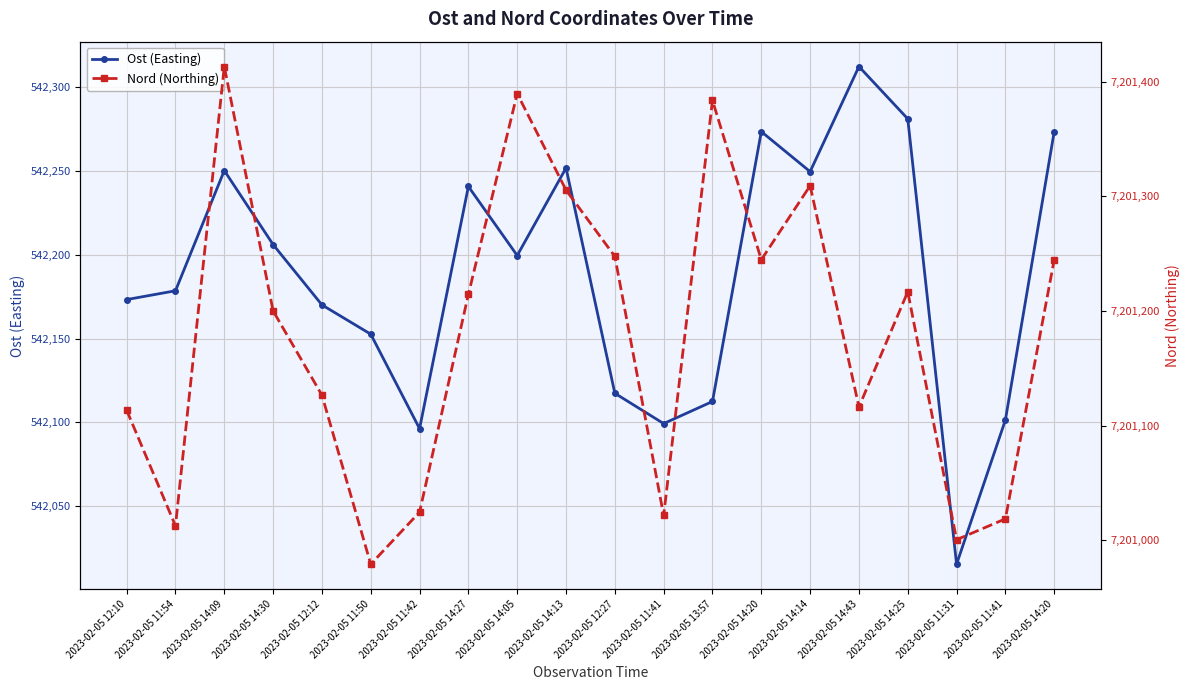

Where does the Ost (Easting) series first go above 542199?

2023-02-05 14:09